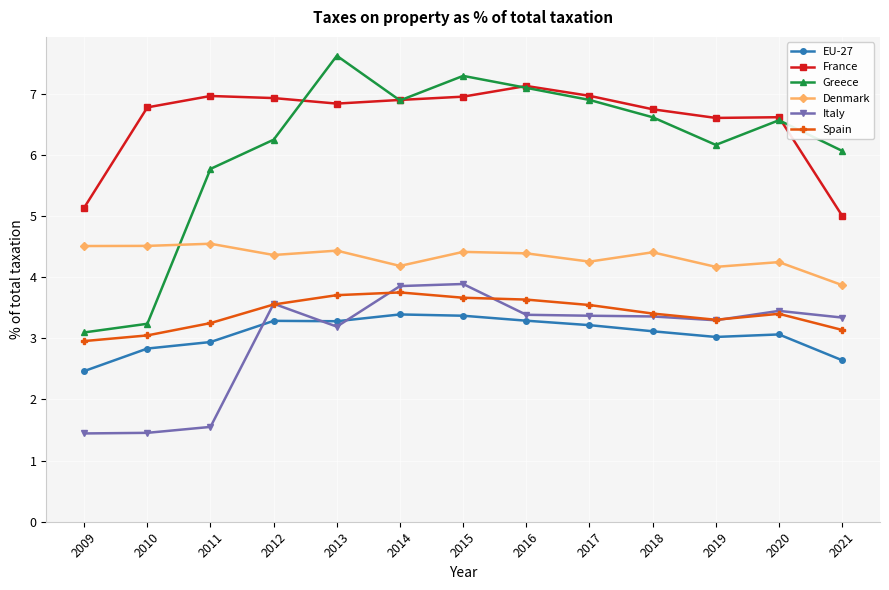

What is the difference between the maximum and minimum values in the Denmark series?

0.7